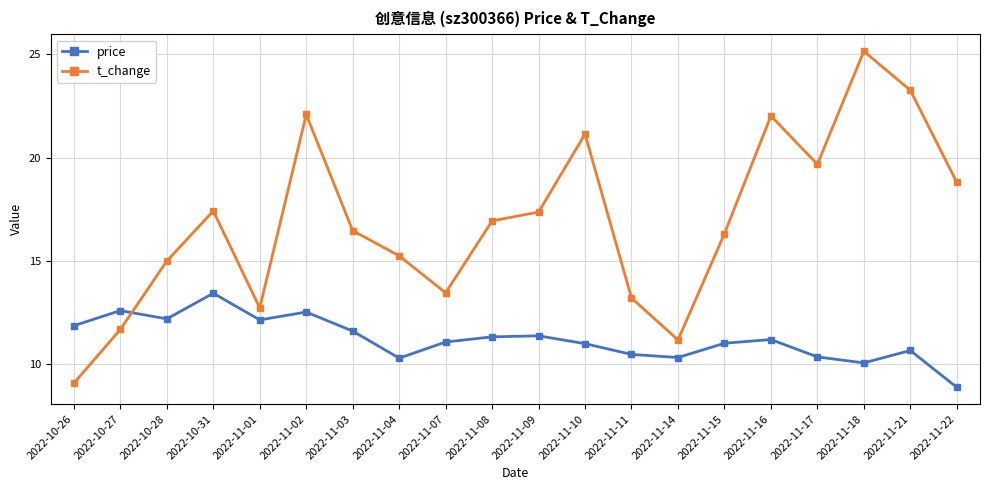

Which series has the largest total across all categories?

t_change